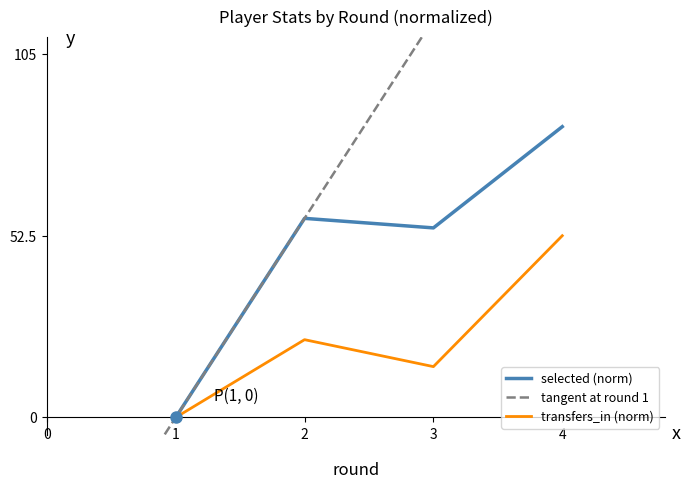

Reading right to left, list all the values displayed in this chart.

selected: 84.0	54.8	57.5	0.0
transfers_in: 52.5	14.7	22.5	0.0